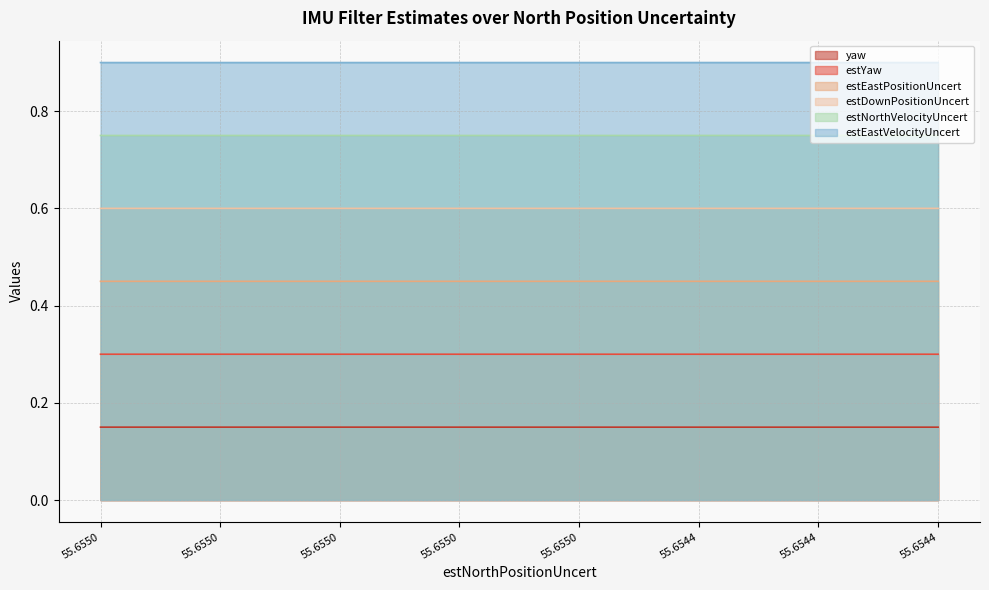

True or false: estYaw and estNorthVelocityUncert cross at least once.

False